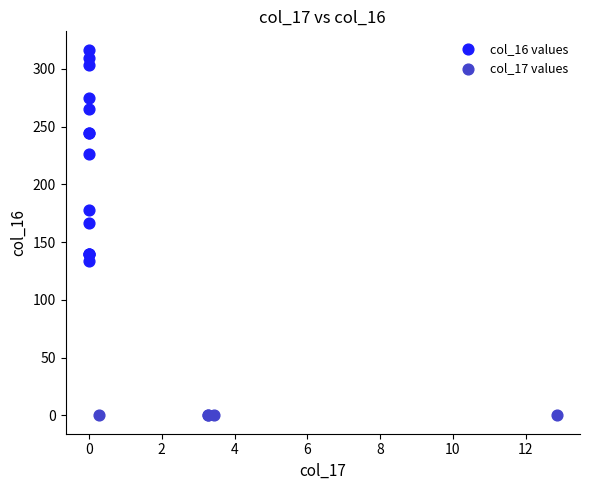

What are all the series names shown in the legend?

col_16 values, col_17 values